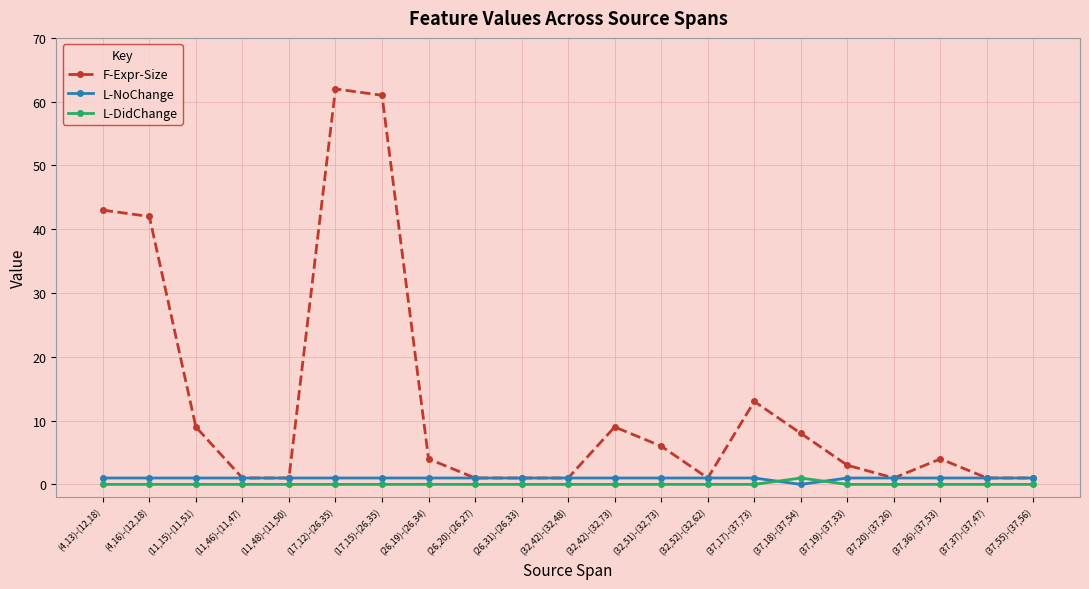

How many series are shown in this chart?

3